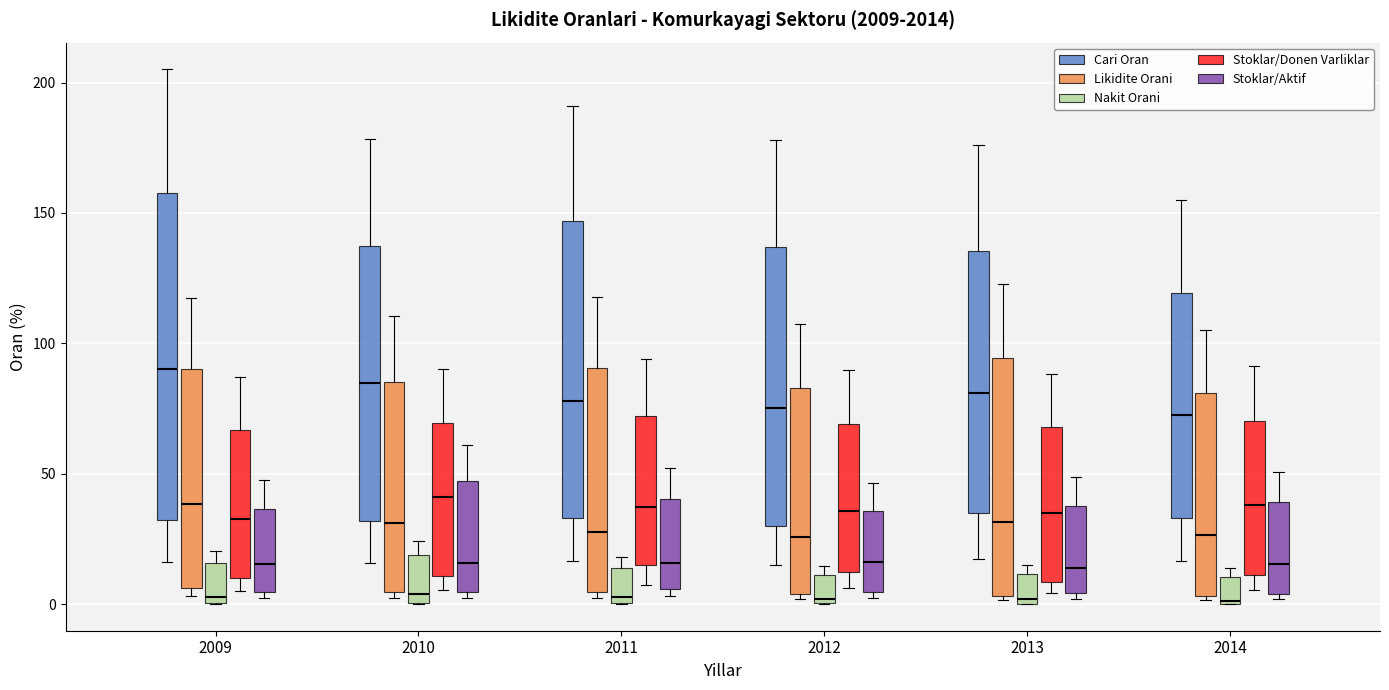

Reading left to right, transcribe this box plot: for each box, give where its median line is, the range the box spans, and where its two whiskers end, as read against the y-axis. The values are not printed on the chart, so give them approximately, as read against the axis.

2009 (Cari Oran): median 90, box 30 to 160, whiskers 15 to 205
2009 (Likidite Orani): median 40, box 5 to 90, whiskers 5 (just below the box's lower edge) to 115
2009 (Nakit Orani): median 5, box 0 to 15, whiskers 0 to 20
2009 (Stoklar/Donen Varliklar): median 30, box 10 to 65, whiskers 5 to 85
2009 (Stoklar/Aktif): median 15, box 5 to 35, whiskers 0 to 50
2010 (Cari Oran): median 85, box 30 to 135, whiskers 15 to 180
2010 (Likidite Orani): median 30, box 5 to 85, whiskers 0 to 110
2010 (Nakit Orani): median 5, box 0 to 20, whiskers 0 to 25
2010 (Stoklar/Donen Varliklar): median 40, box 10 to 70, whiskers 5 to 90
2010 (Stoklar/Aktif): median 15, box 5 to 45, whiskers 0 to 60
2011 (Cari Oran): median 80, box 35 to 145, whiskers 15 to 190
2011 (Likidite Orani): median 30, box 5 to 90, whiskers 0 to 120
2011 (Nakit Orani): median 5, box 0 to 15, whiskers 0 to 20
2011 (Stoklar/Donen Varliklar): median 35, box 15 to 70, whiskers 5 to 95
2011 (Stoklar/Aktif): median 15, box 5 to 40, whiskers 5 (just below the box's lower edge) to 50
2012 (Cari Oran): median 75, box 30 to 135, whiskers 15 to 180
2012 (Likidite Orani): median 25, box 5 to 85, whiskers 0 to 110
2012 (Nakit Orani): median 0 (just above the box's lower edge), box 0 to 10, whiskers 0 to 15
2012 (Stoklar/Donen Varliklar): median 35, box 10 to 70, whiskers 5 to 90
2012 (Stoklar/Aktif): median 15, box 5 to 35, whiskers 0 to 45
2013 (Cari Oran): median 80, box 35 to 135, whiskers 15 to 175
2013 (Likidite Orani): median 30, box 5 to 95, whiskers 0 to 125
2013 (Nakit Orani): median 0 (just above the box's lower edge), box 0 to 10, whiskers 0 to 15
2013 (Stoklar/Donen Varliklar): median 35, box 10 to 70, whiskers 5 to 90
2013 (Stoklar/Aktif): median 15, box 5 to 40, whiskers 0 to 50
2014 (Cari Oran): median 70, box 35 to 120, whiskers 15 to 155
2014 (Likidite Orani): median 25, box 5 to 80, whiskers 0 to 105
2014 (Nakit Orani): median 0, box 0 to 10, whiskers 0 to 15
2014 (Stoklar/Donen Varliklar): median 40, box 10 to 70, whiskers 5 to 90
2014 (Stoklar/Aktif): median 15, box 5 to 40, whiskers 0 to 50